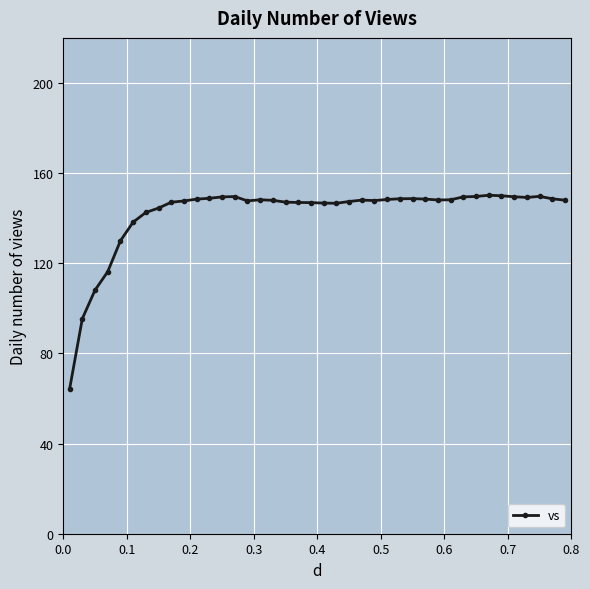

What is the difference between the maximum and minimum values?

85.9